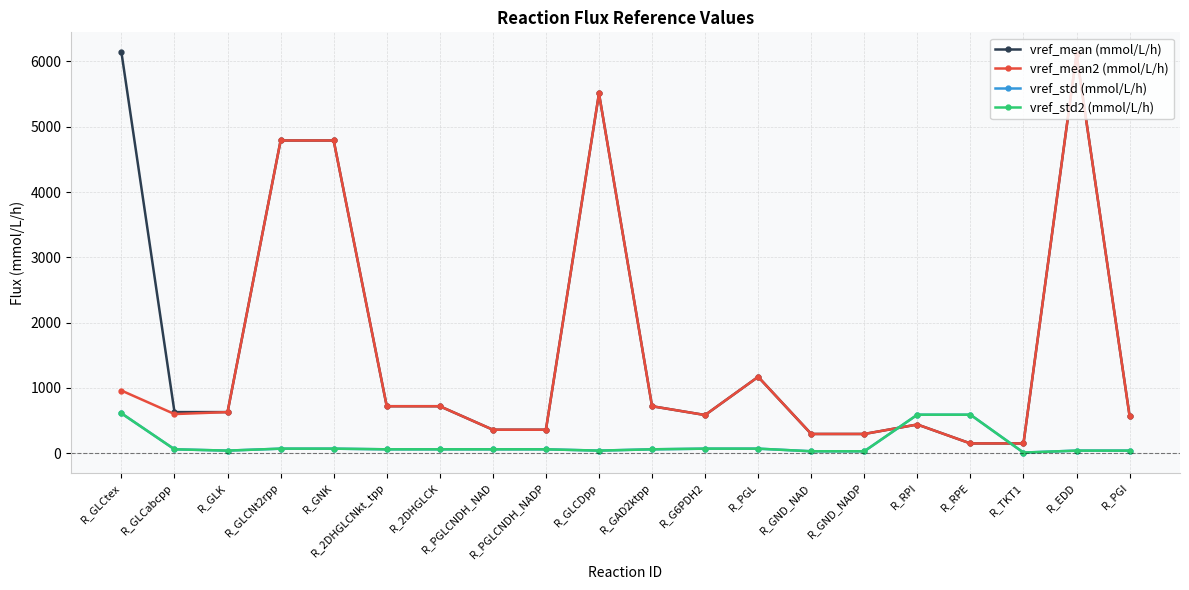

Reading left to right, list all the values displayed in this chart.

vref_mean (mmol/L/h): R_GLCtex=6140	R_GLCabcpp=630	R_GLK=630	R_GLCNt2rpp=4790	R_GNK=4790	R_2DHGLCNkt_tpp=720	R_2DHGLCK=720	R_PGLCNDH_NAD=360	R_PGLCNDH_NADP=360	R_GLCDpp=5510	R_GAD2ktpp=720	R_G6PDH2=585	R_PGL=1170	R_GND_NAD=295	R_GND_NADP=295	R_RPI=440	R_RPE=150	R_TKT1=150	R_EDD=6110	R_PGI=570
vref_mean2 (mmol/L/h): R_GLCtex=960	R_GLCabcpp=600	R_GLK=630	R_GLCNt2rpp=4790	R_GNK=4790	R_2DHGLCNkt_tpp=720	R_2DHGLCK=720	R_PGLCNDH_NAD=360	R_PGLCNDH_NADP=360	R_GLCDpp=5510	R_GAD2ktpp=720	R_G6PDH2=585	R_PGL=1170	R_GND_NAD=295	R_GND_NADP=295	R_RPI=440	R_RPE=150	R_TKT1=150	R_EDD=6110	R_PGI=570
vref_std (mmol/L/h): R_GLCtex=611	R_GLCabcpp=60	R_GLK=40	R_GLCNt2rpp=70	R_GNK=70	R_2DHGLCNkt_tpp=60	R_2DHGLCK=60	R_PGLCNDH_NAD=60	R_PGLCNDH_NADP=60	R_GLCDpp=40	R_GAD2ktpp=60	R_G6PDH2=70	R_PGL=70	R_GND_NAD=30	R_GND_NADP=30	R_RPI=590	R_RPE=590	R_TKT1=10	R_EDD=40	R_PGI=40
vref_std2 (mmol/L/h): R_GLCtex=611	R_GLCabcpp=60	R_GLK=40	R_GLCNt2rpp=70	R_GNK=70	R_2DHGLCNkt_tpp=60	R_2DHGLCK=60	R_PGLCNDH_NAD=60	R_PGLCNDH_NADP=60	R_GLCDpp=40	R_GAD2ktpp=60	R_G6PDH2=70	R_PGL=70	R_GND_NAD=30	R_GND_NADP=30	R_RPI=590	R_RPE=590	R_TKT1=10	R_EDD=40	R_PGI=40